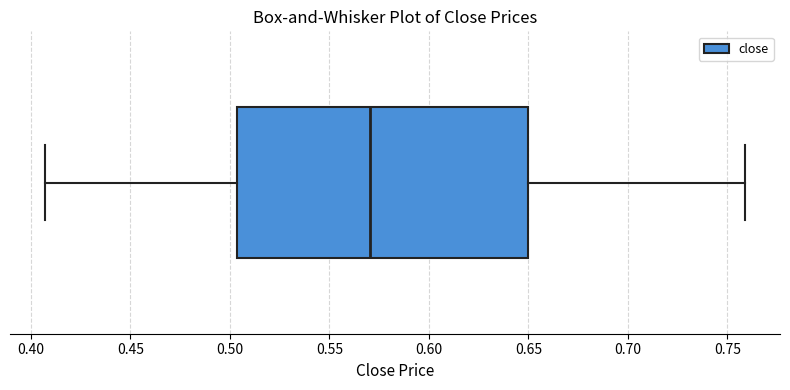

Where does the median line of the box sit on the x-axis? The values are not printed on the chart, so give them approximately, as read against the axis.

0.570